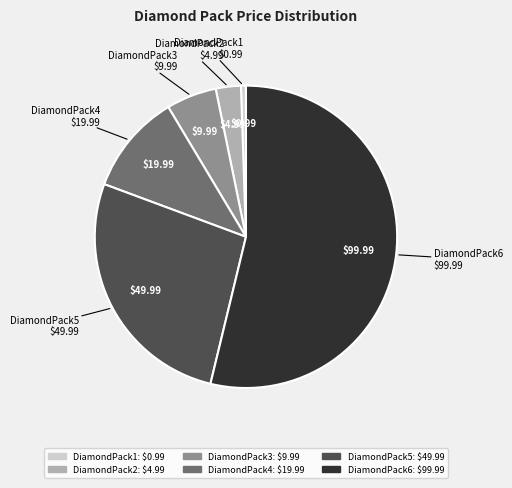

Is the sum of DiamondPack3 and DiamondPack5 greater than half?

No